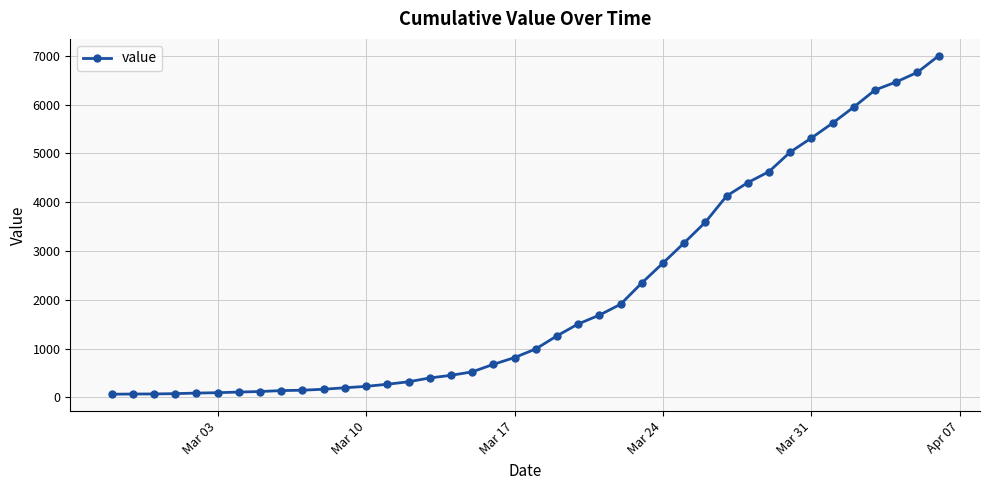

What is the maximum value shown in the chart?

7002